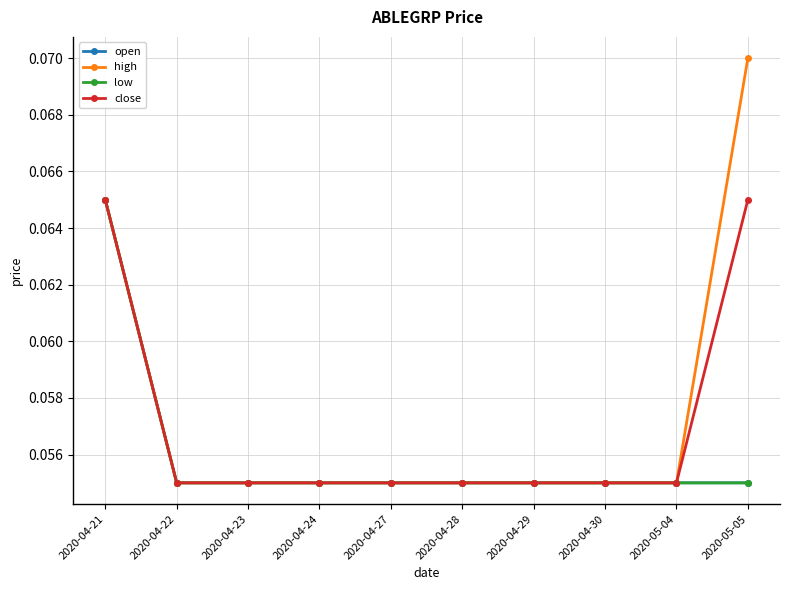

Which category has the highest value in the close series?

2020-04-21